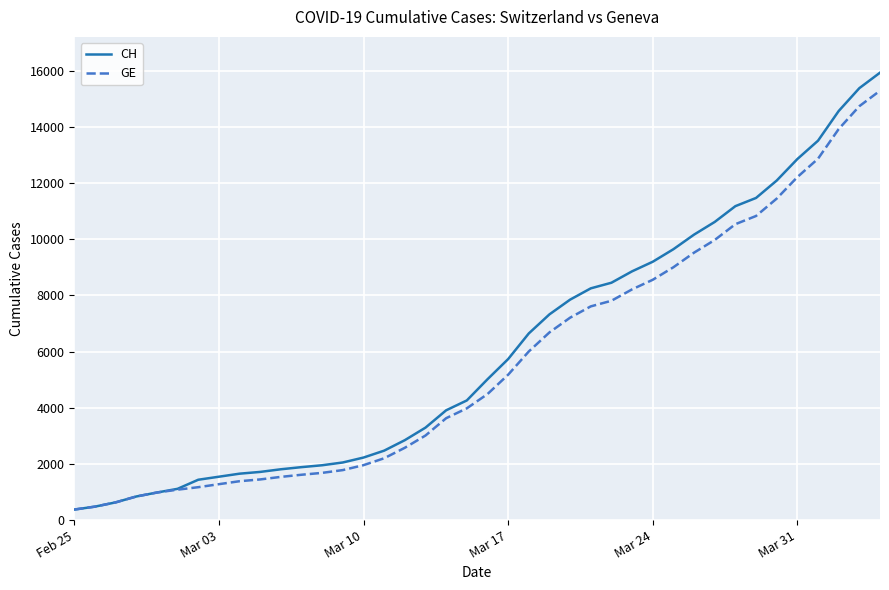

Which series has the widest spread of values?

CH